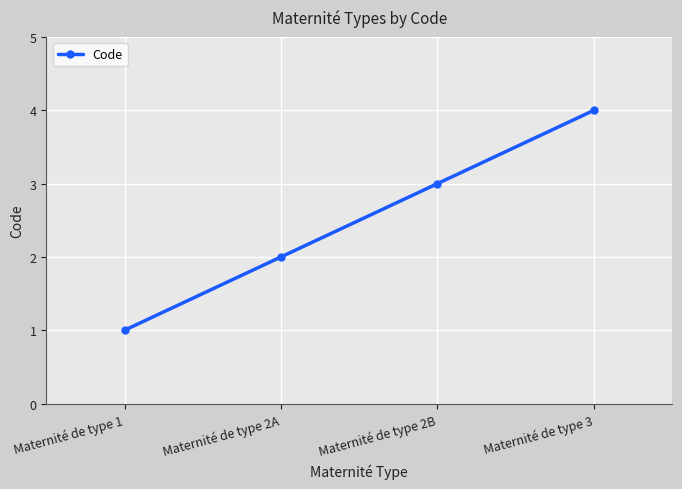

What is the smallest value displayed?

1